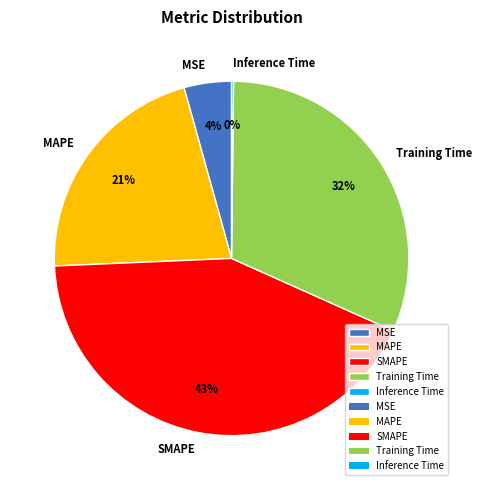

To the nearest percent, what is the combined percentage of SMAPE and MAPE?

64%